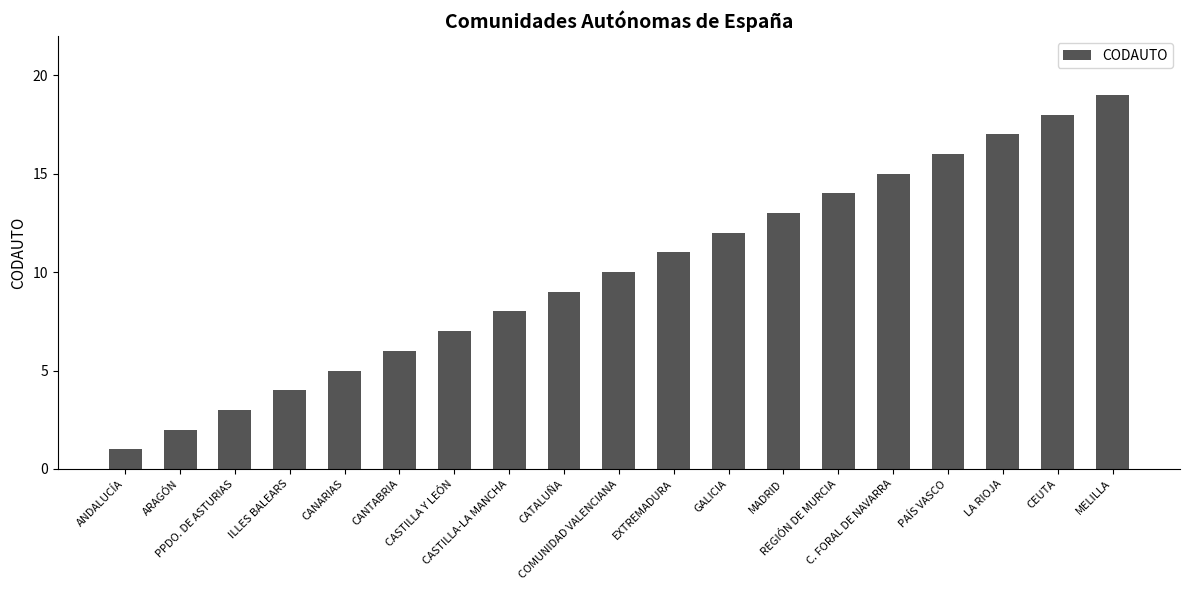

Approximately how many times larger is the value at REGIÓN DE MURCIA compared to CEUTA?

0.8